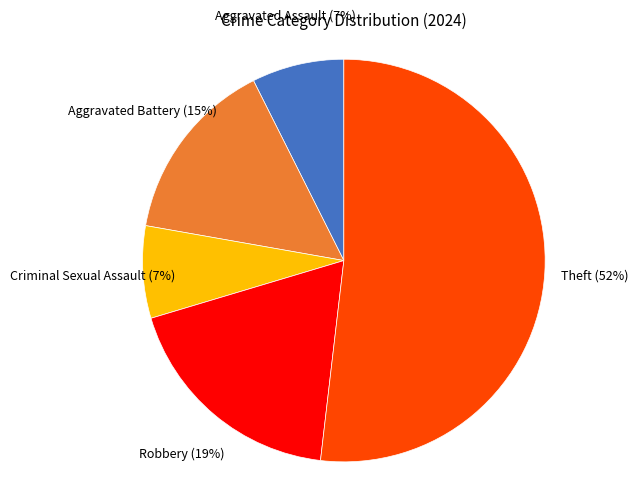

Do Criminal Sexual Assault and Robbery together represent more than half of the pie?

No